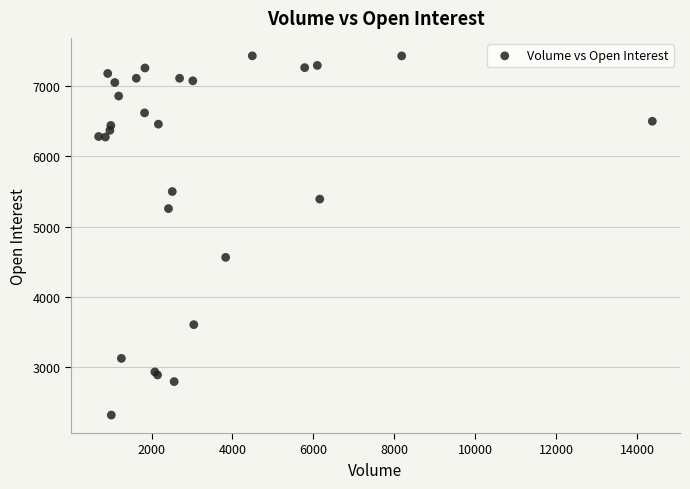

What Y value in the scatter plot is closest to 4873?

4562